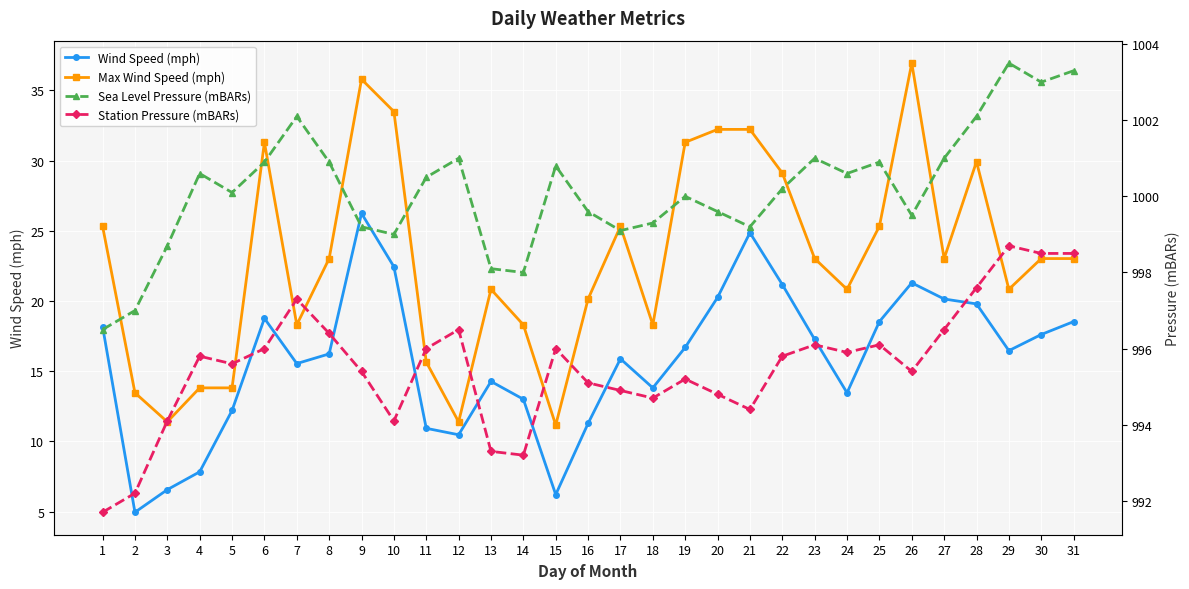

What is the difference between the Wind Speed (mph) values at 13 and 12?

3.8